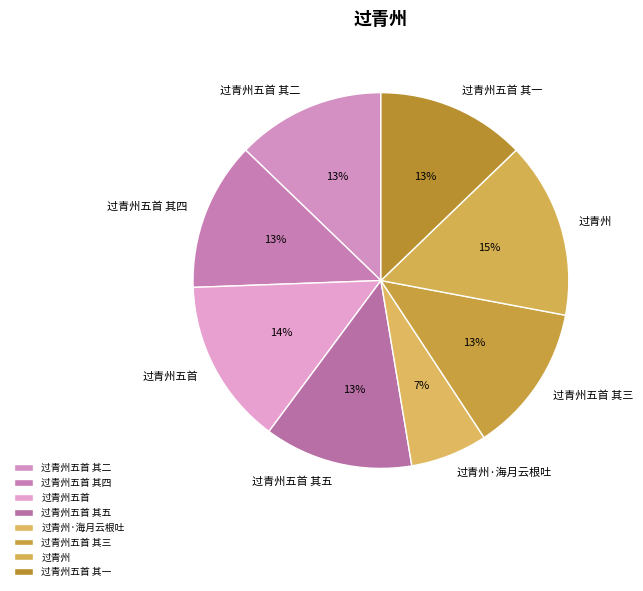

Is it true that 过青州五首 其五 is 3% of the pie?

False